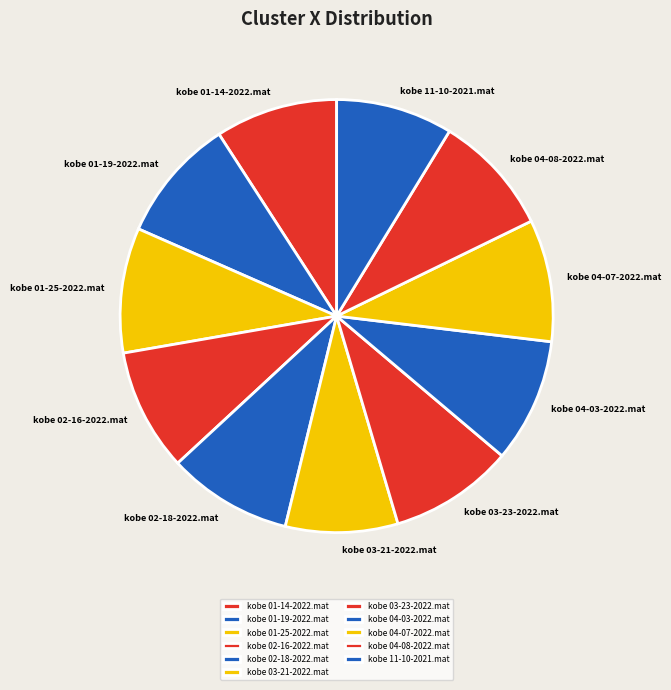

Is the sum of kobe 01-14-2022.mat and kobe 02-18-2022.mat greater than half?

No